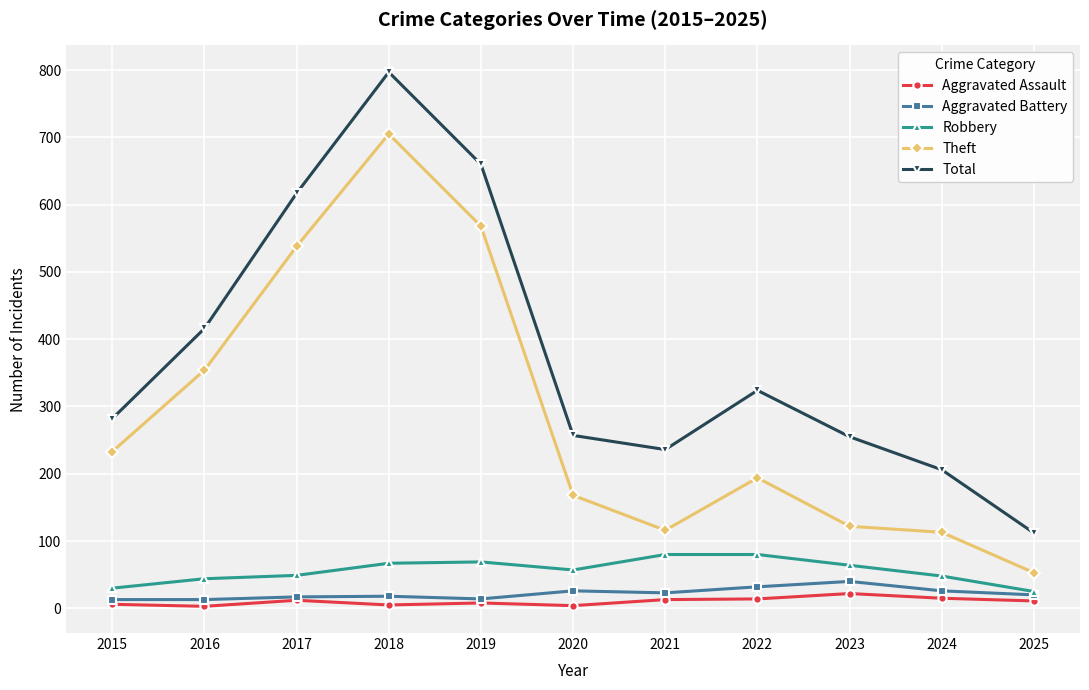

At which category does the chart reach its peak across all series?

2018